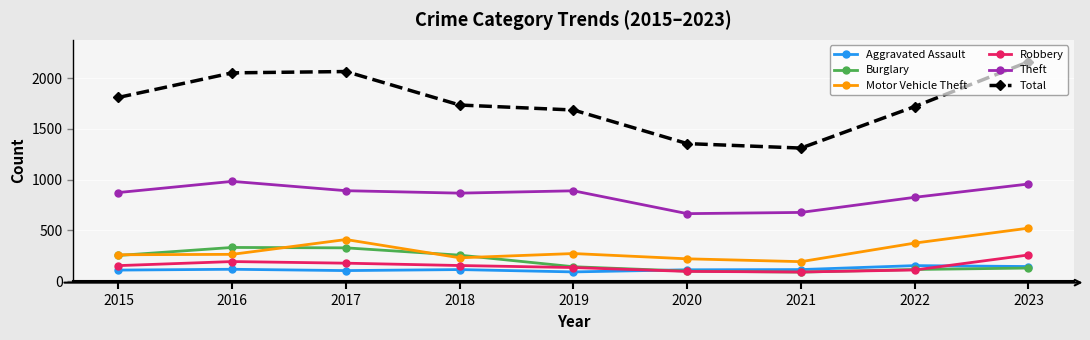

What is the difference between the Motor Vehicle Theft values at 2019 and 2017?

138